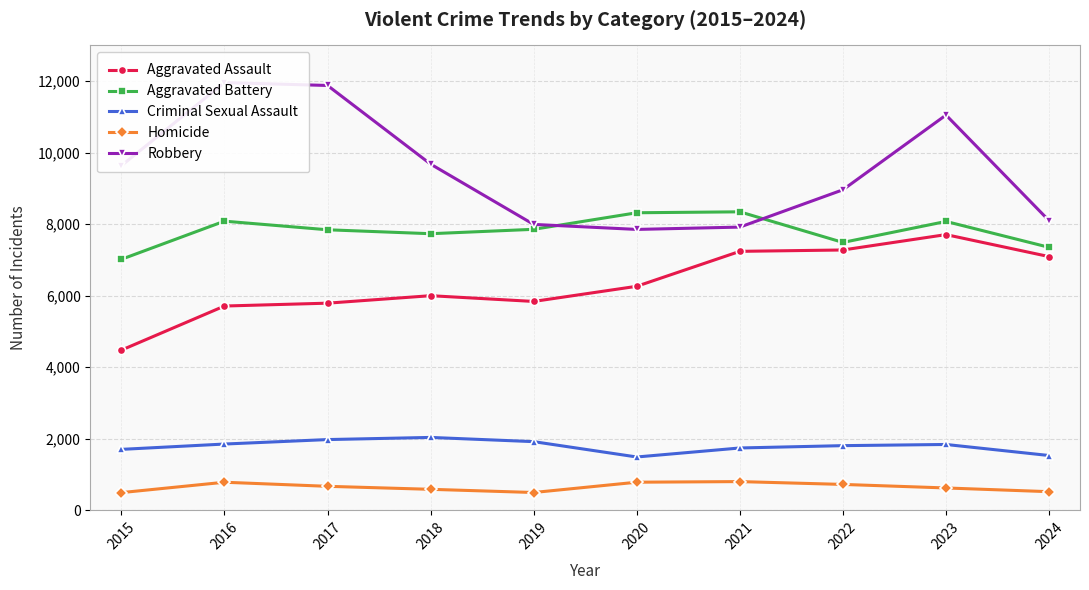

Rank the series by their maximum value, from lowest to highest.

Homicide, Criminal Sexual Assault, Aggravated Assault, Aggravated Battery, Robbery